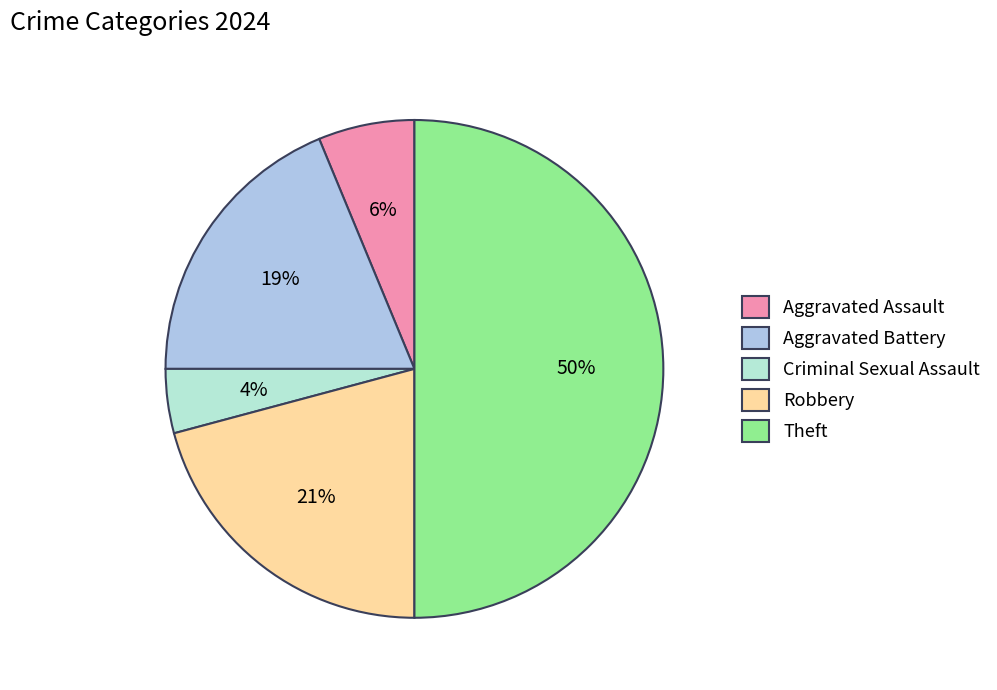

True or false: Aggravated Battery accounts for 31% of the total.

False